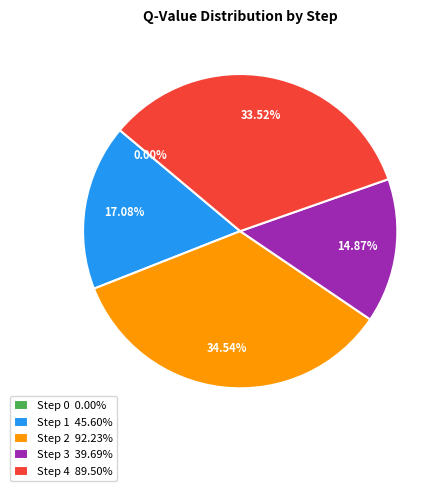

How many segments does this pie chart have?

5